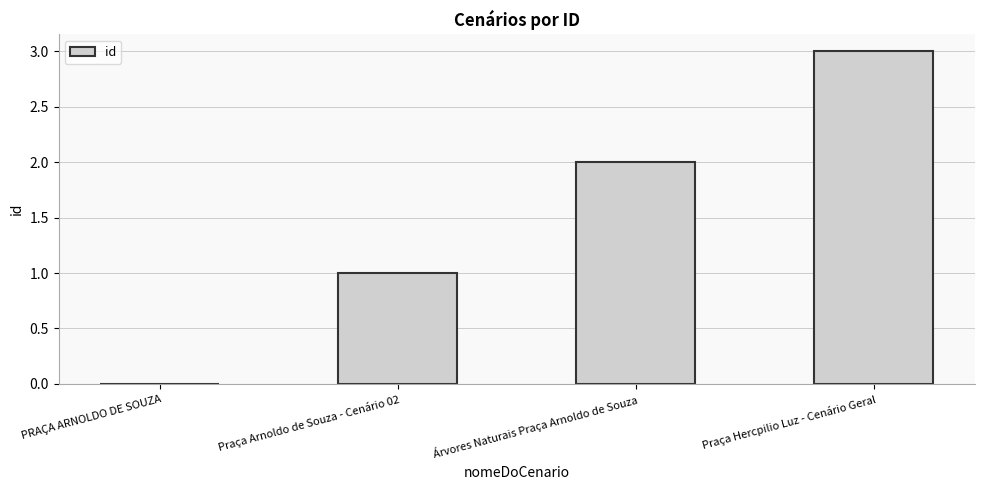

Approximately how many times larger is the value at Árvores Naturais Praça Arnoldo de Souza compared to Praça Hercpilio Luz - Cenário Geral?

0.7